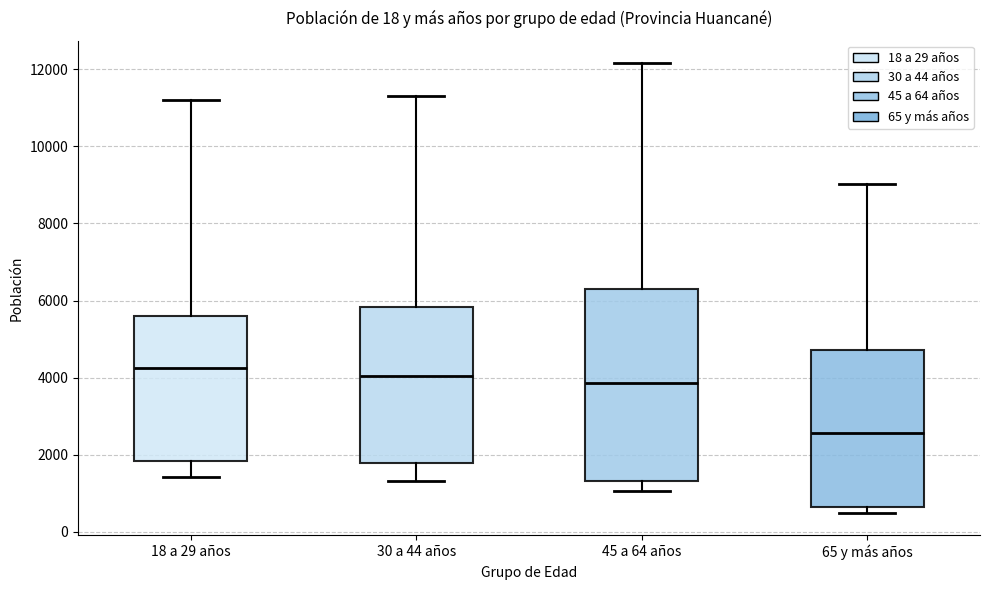

Reading left to right, transcribe this box plot: for each box, give where its median line is, the range the box spans, and where its two whiskers end, as read against the y-axis. The values are not printed on the chart, so give them approximately, as read against the axis.

18 a 29 años: median 4200, box 1800 to 5600, whiskers 1400 to 11200
30 a 44 años: median 4000, box 1800 to 5800, whiskers 1400 to 11200
45 a 64 años: median 3800, box 1400 to 6400, whiskers 1000 to 12200
65 y más años: median 2600, box 600 to 4800, whiskers 400 to 9000